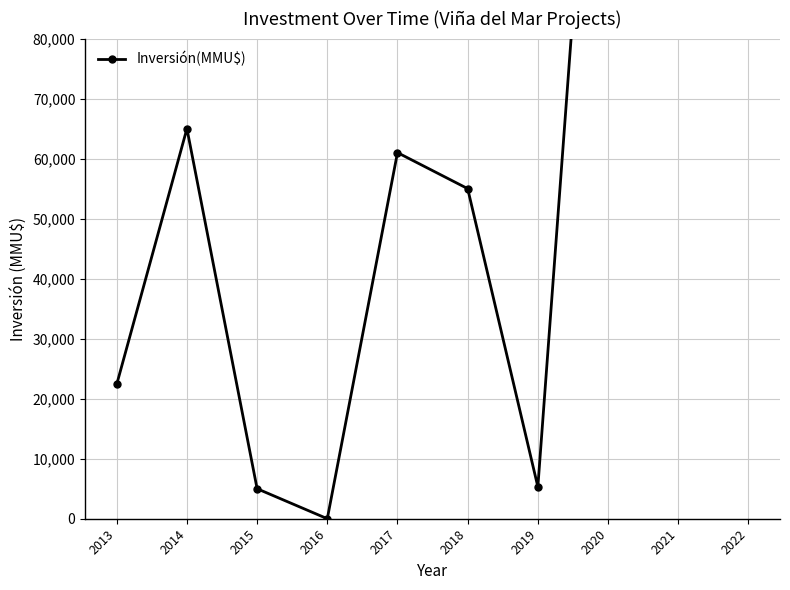

The chart shows a value of 38177 at 2013. True or false?

False